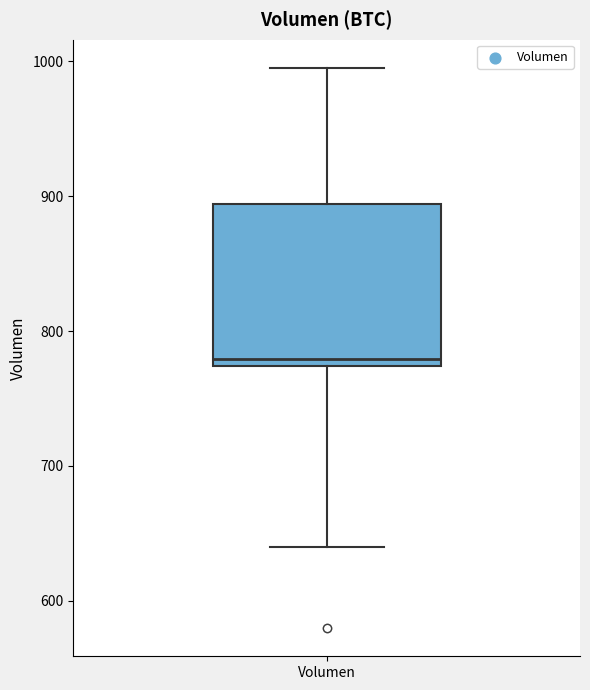

Transcribe this box plot: give where the median line is, the range the box spans, and where the two whiskers end, as read against the y-axis. The values are not printed on the chart, so give them approximately, as read against the axis.

median 780, box 770 to 890, whiskers 640 to 1000